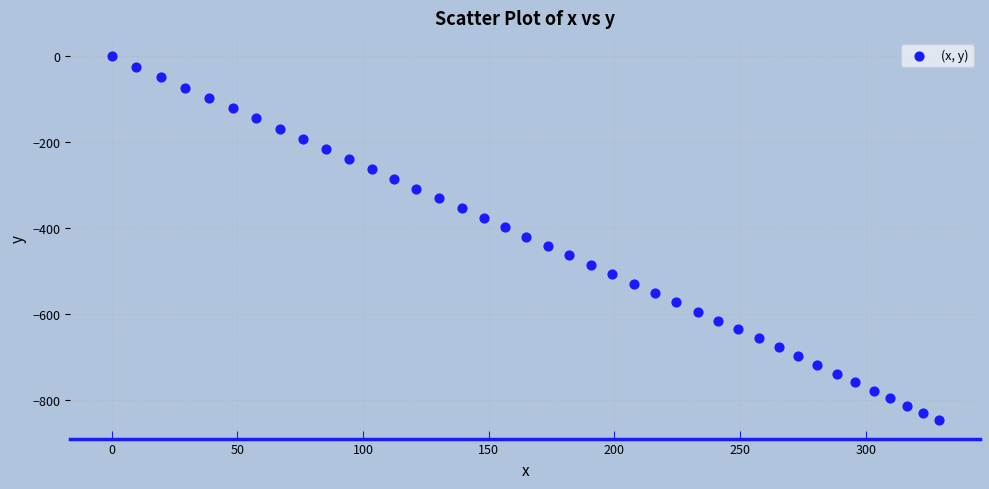

What is the range of X values (max minus min)?

329.0